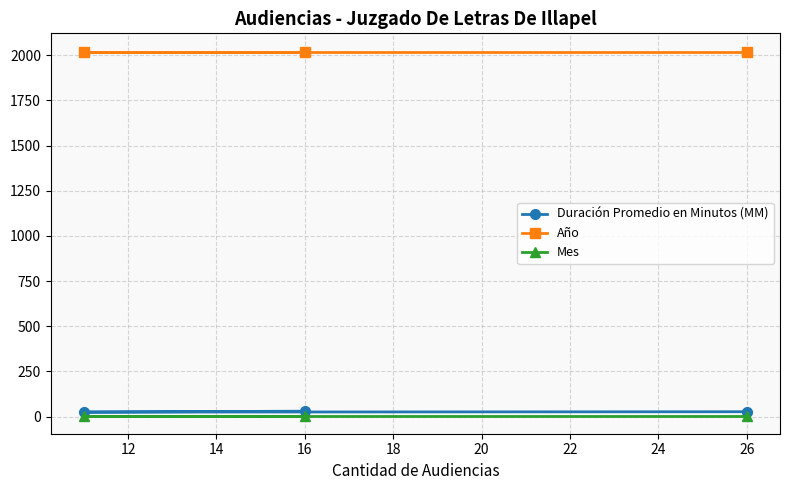

What is the highest value of the Duración Promedio en Minutos (MM) series?

30